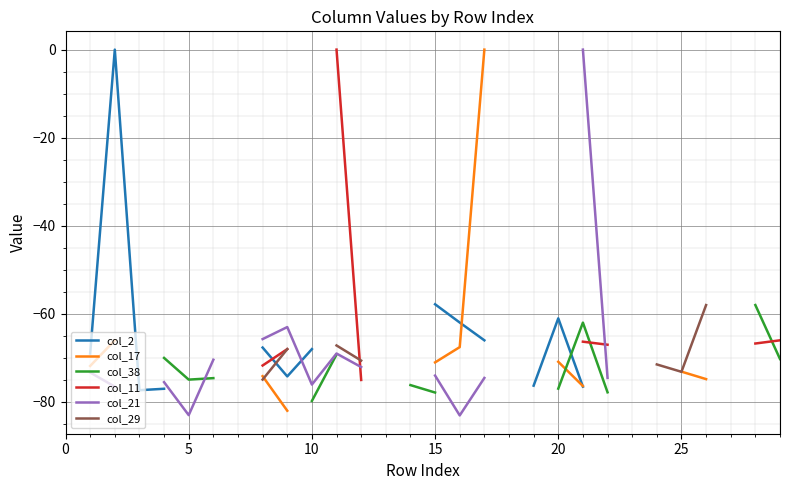

Is this an area chart (filled region under the line)?

No